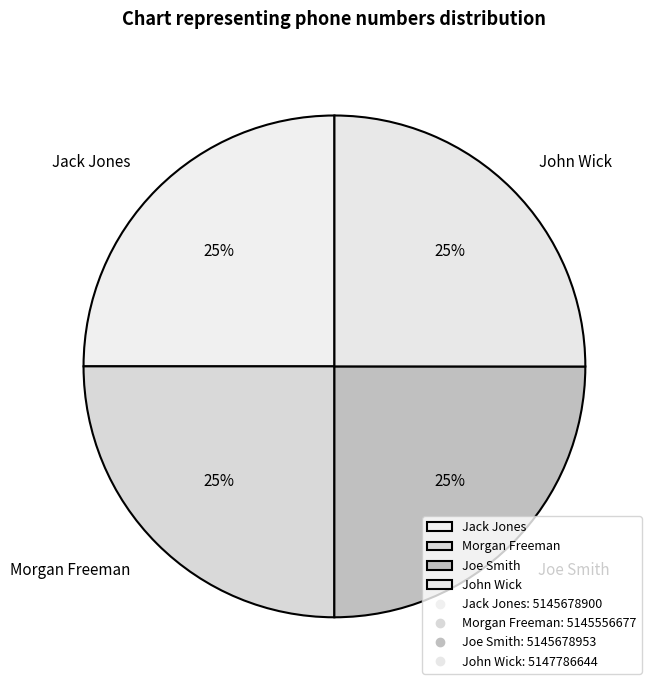

Is it true that Jack Jones is 25% of the pie?

True